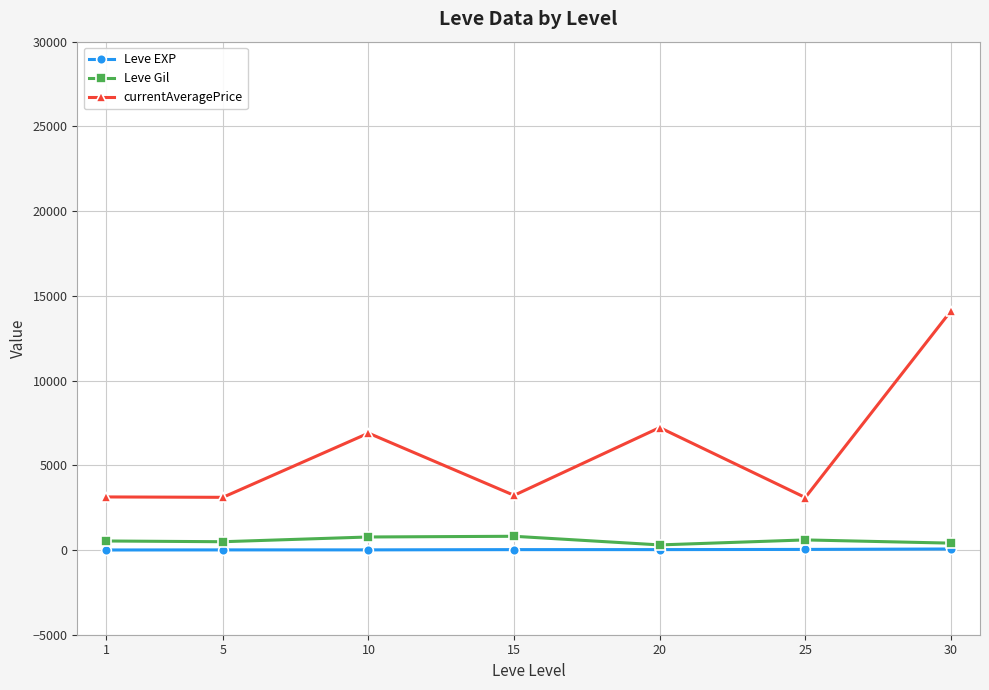

At which category is the sum across all series the highest?

30